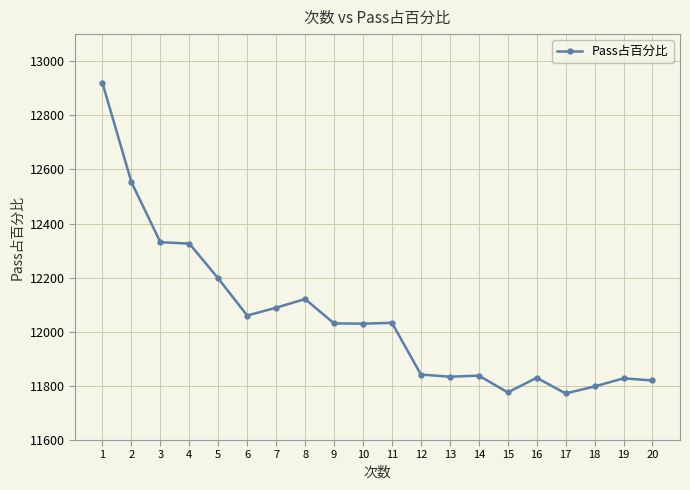

What is the smallest value displayed?

11772